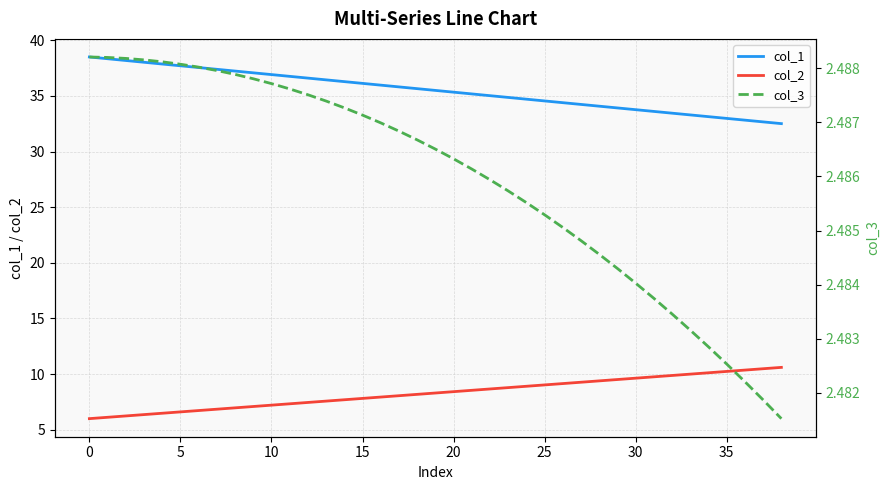

Reading right to left, extract all data points from this chart.

col_1: 32.5	32.7	32.8	33.0	33.1	33.3	33.4	33.6	33.8	33.9	34.1	34.2	34.4	34.5	34.7	34.9	35.0	35.2	35.3	35.5	35.7	35.8	36.0	36.1	36.3	36.4	36.6	36.8	36.9	37.1	37.2	37.4	37.6	37.7	37.9	38.0	38.2	38.3	38.5
col_2: 10.6	10.5	10.4	10.2	10.1	10.0	9.9	9.8	9.6	9.5	9.4	9.3	9.2	9.0	8.9	8.8	8.7	8.5	8.4	8.3	8.2	8.1	7.9	7.8	7.7	7.6	7.5	7.3	7.2	7.1	7.0	6.8	6.7	6.6	6.5	6.4	6.2	6.1	6.0
col_3: 2.5	2.5	2.5	2.5	2.5	2.5	2.5	2.5	2.5	2.5	2.5	2.5	2.5	2.5	2.5	2.5	2.5	2.5	2.5	2.5	2.5	2.5	2.5	2.5	2.5	2.5	2.5	2.5	2.5	2.5	2.5	2.5	2.5	2.5	2.5	2.5	2.5	2.5	2.5